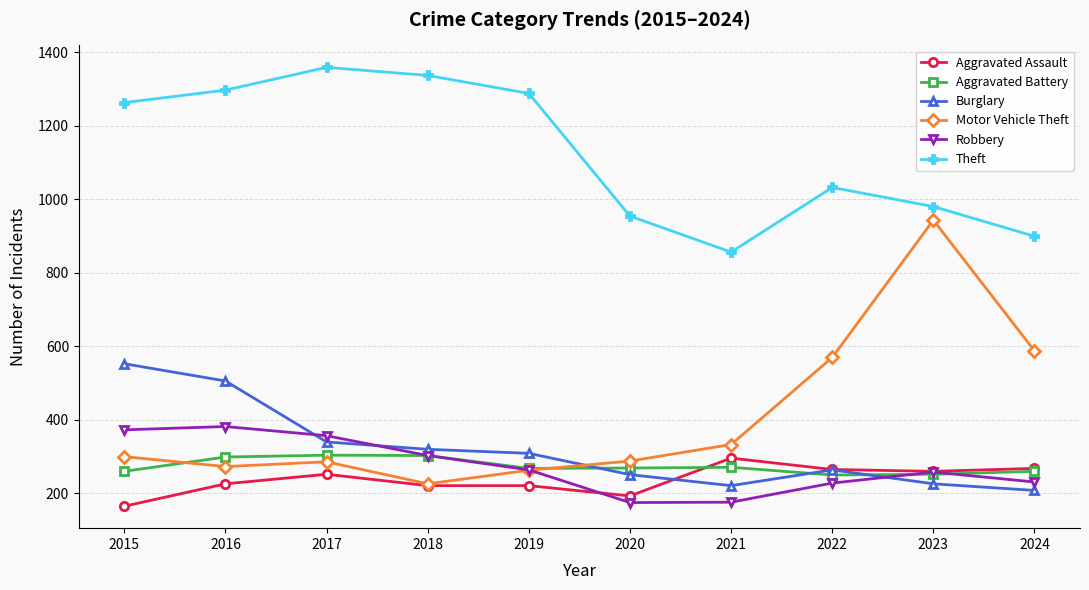

Does the chart have visible grid lines?

Yes